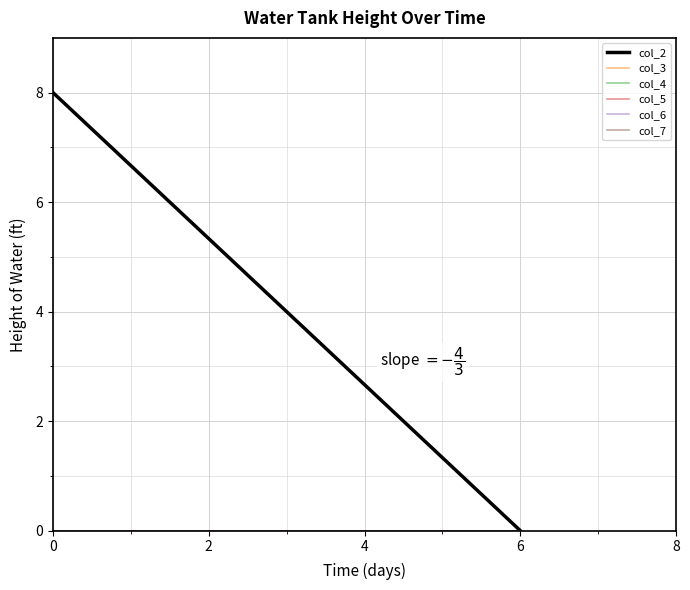

Is this an area chart (filled region under the line)?

No